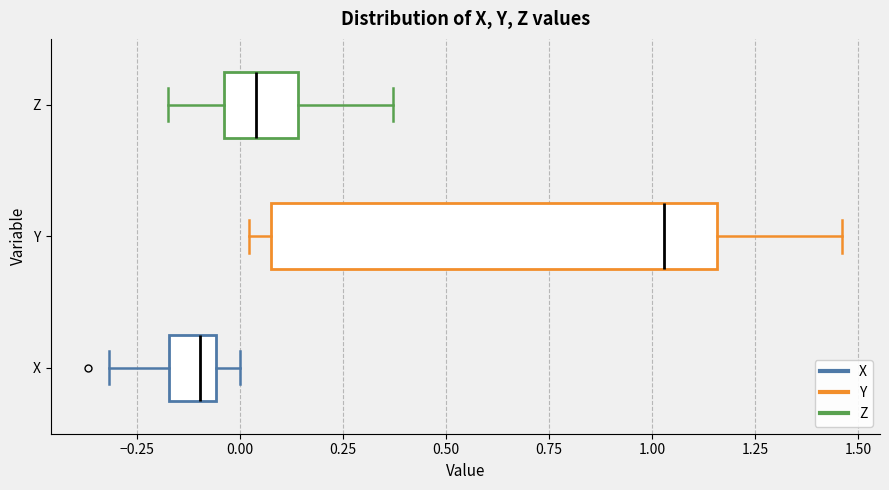

Reading bottom to top, read every box against the x-axis: the position of its median line, the range the box covers, and the ends of its whiskers. The values are not printed on the chart, so give them approximately, as read against the axis.

X: median -0.10, box -0.15 to -0.05, whiskers -0.30 to 0.00
Y: median 1.05, box 0.10 to 1.15, whiskers 0.00 to 1.45
Z: median 0.05, box -0.05 to 0.15, whiskers -0.15 to 0.35